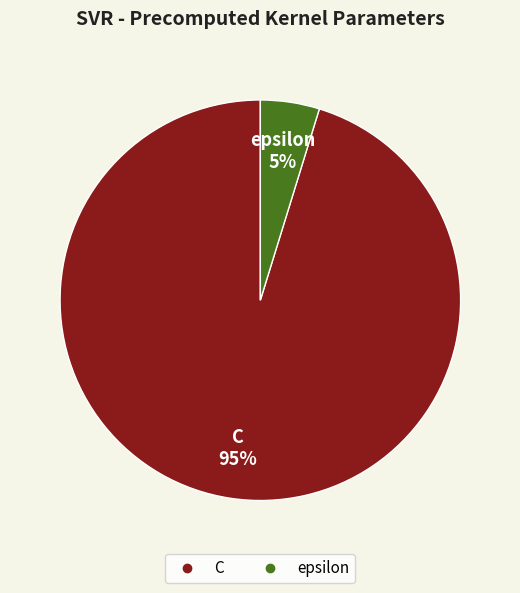

To the nearest percent, what portion does C represent?

95%